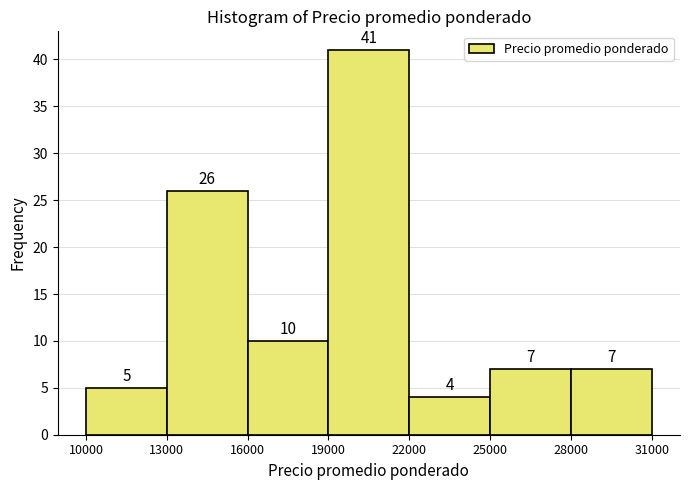

Reading left to right, transcribe this chart: for each bar, give the range it covers on the x-axis and its height.

10000 to 13000: 5
13000 to 16000: 26
16000 to 19000: 10
19000 to 22000: 41
22000 to 25000: 4
25000 to 28000: 7
28000 to 31000: 7